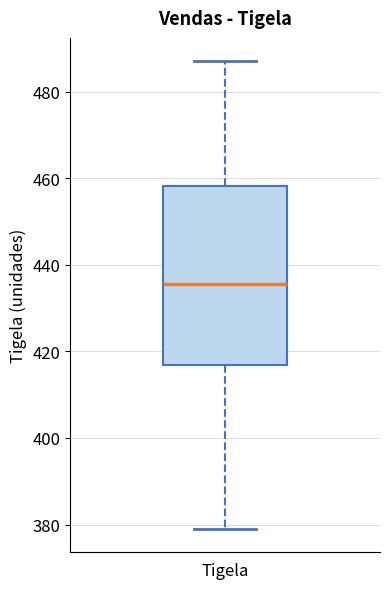

Transcribe this box plot: give where the median line is, the range the box spans, and where the two whiskers end, as read against the y-axis. The values are not printed on the chart, so give them approximately, as read against the axis.

median 436, box 416 to 458, whiskers 380 to 488